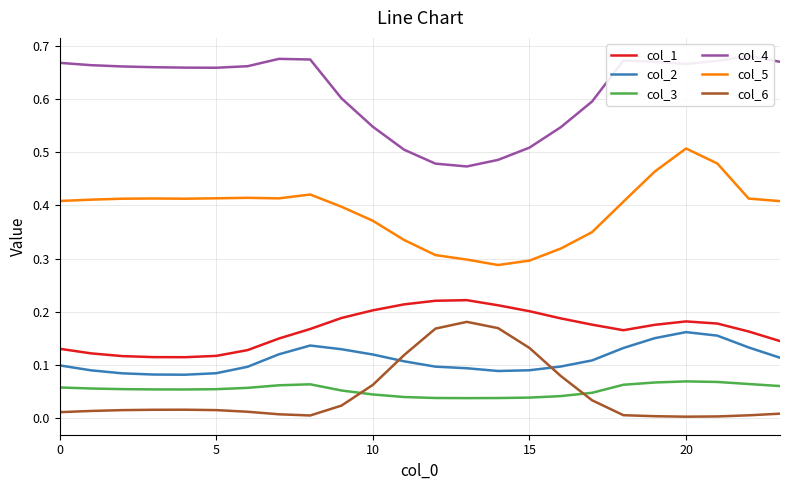

At which category is the sum across all series the highest?

20